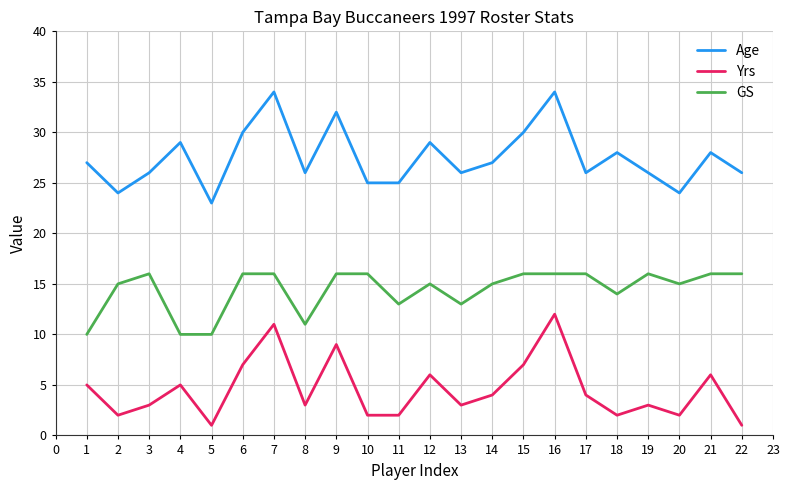

Which series has the largest total across all categories?

Age